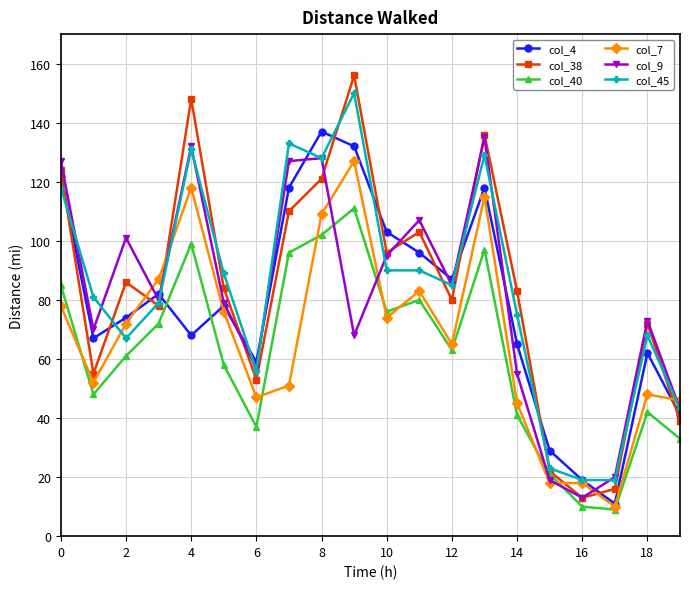

True or false: col_38 has more than 2 points higher than both neighbors.

True